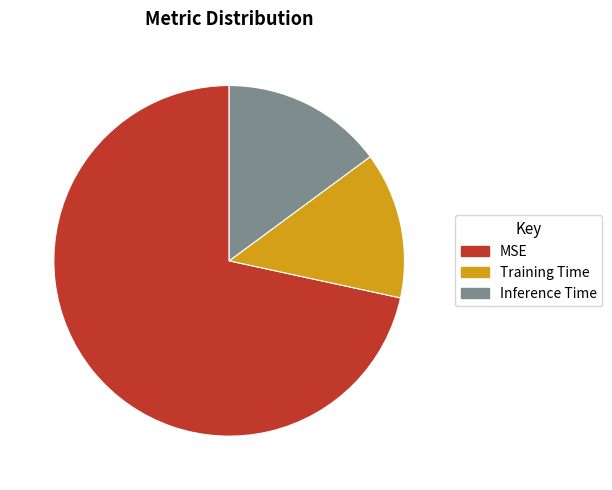

Is there a majority slice in this chart?

Yes